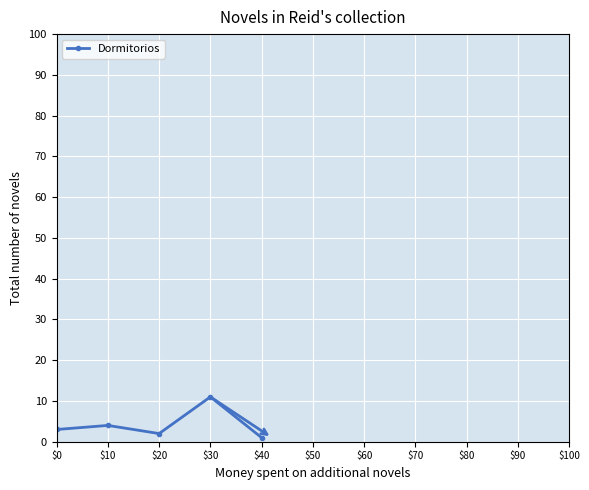

What is the sum of all values?

21